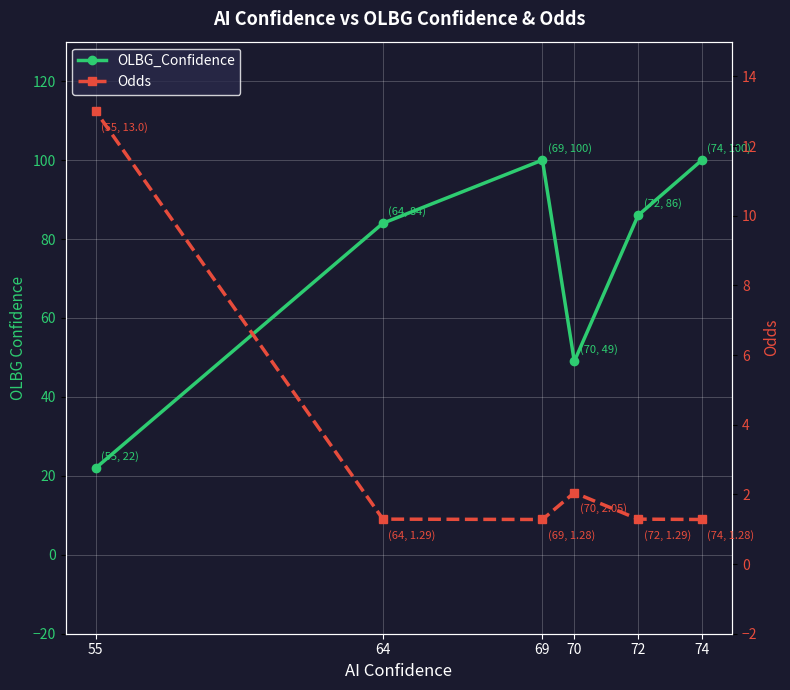

How many lines are shown in the chart?

2